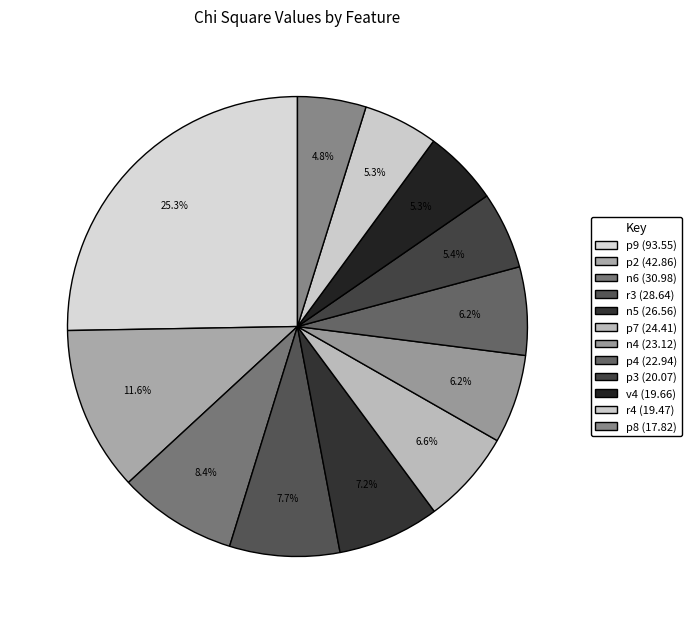

How many slices are in this pie chart?

12